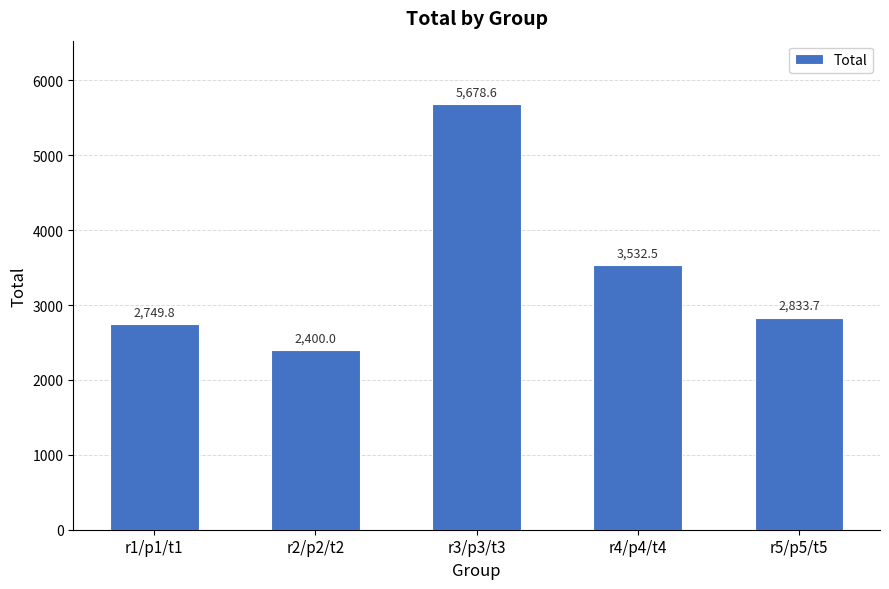

What is the label of the 5th bar from the right?

r1/p1/t1